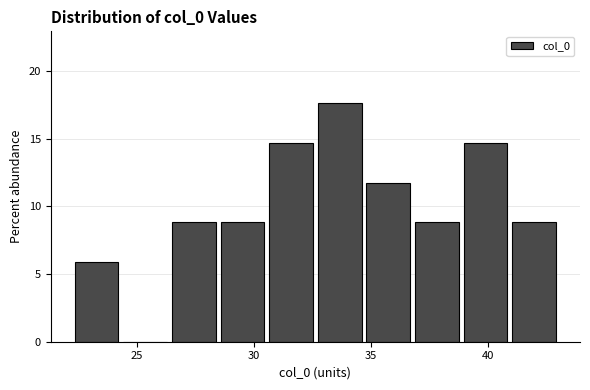

Reading left to right, list every bar in this chart as the range it spans on the x-axis followed by its height. Neither the bar edges nor the heights are printed on the chart, so give them approximately, as read against the axes.

22.5 to 24.5: 6.0
24.5 to 26.5: 0
26.5 to 28.5: 9.0
28.5 to 30.5: 9.0
30.5 to 32.5: 14.5
32.5 to 34.5: 17.5
34.5 to 37.0: 12.0
37.0 to 39.0: 9.0
39.0 to 41.0: 14.5
41.0 to 43.0: 9.0